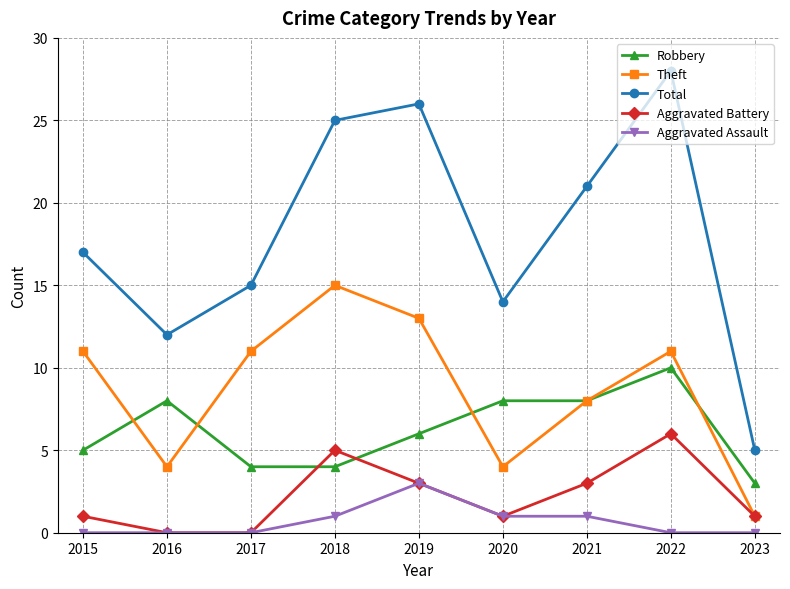

True or false: Robbery and Theft intersect in this chart.

True